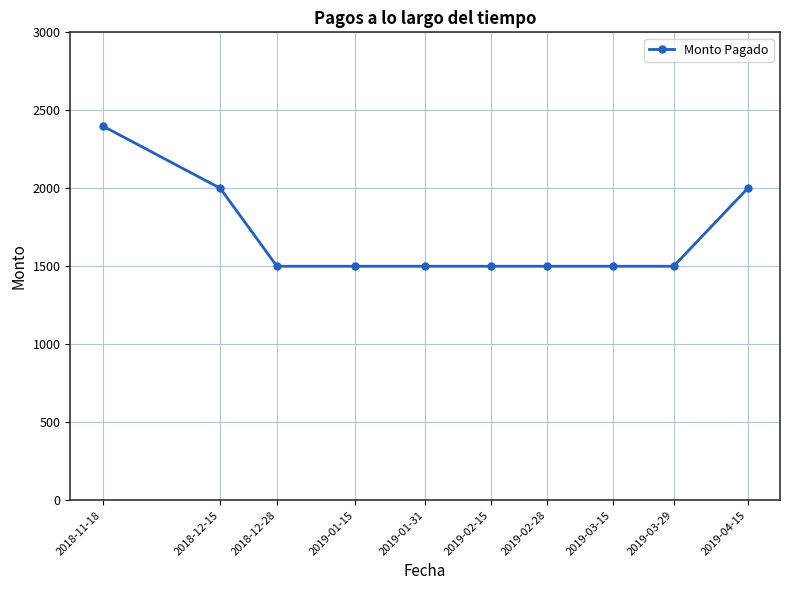

What is the label of the 9th point from the left?

2019-03-29